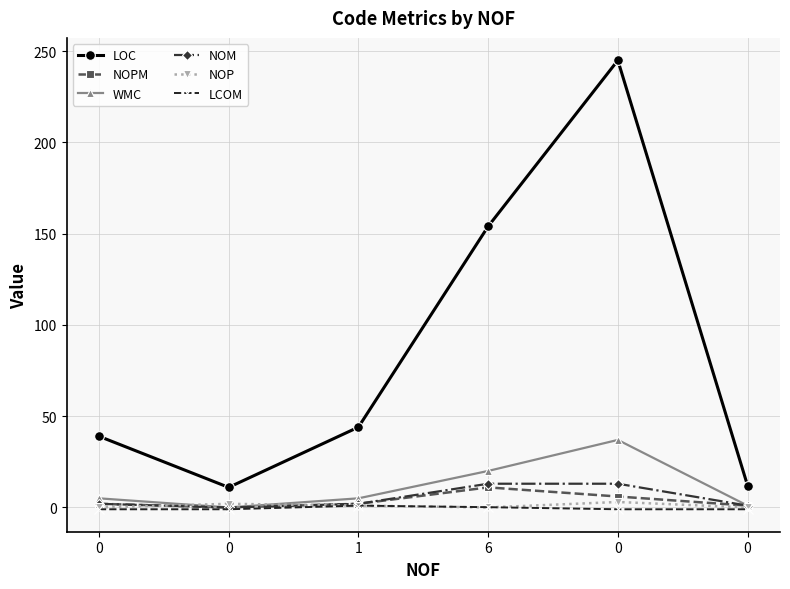

Read the WMC value at 6.

20.0